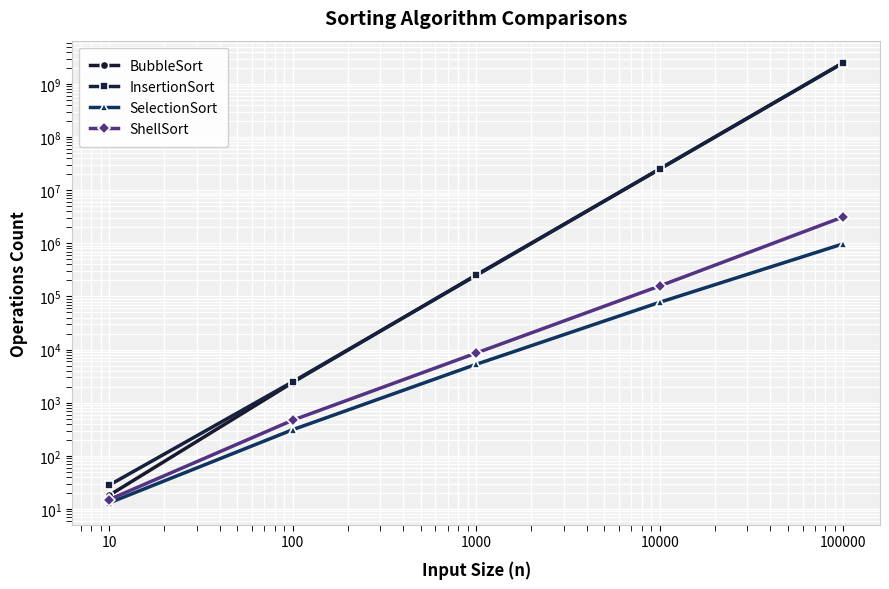

Reading left to right, what are all the values shown in this chart?

BubbleSort: 18	2398	253117	24942105	2500448161
InsertionSort: 28	2472	247787	25075253	2503704227
SelectionSort: 13	310	5274	77615	978460
ShellSort: 15	468	8599	157440	3142956